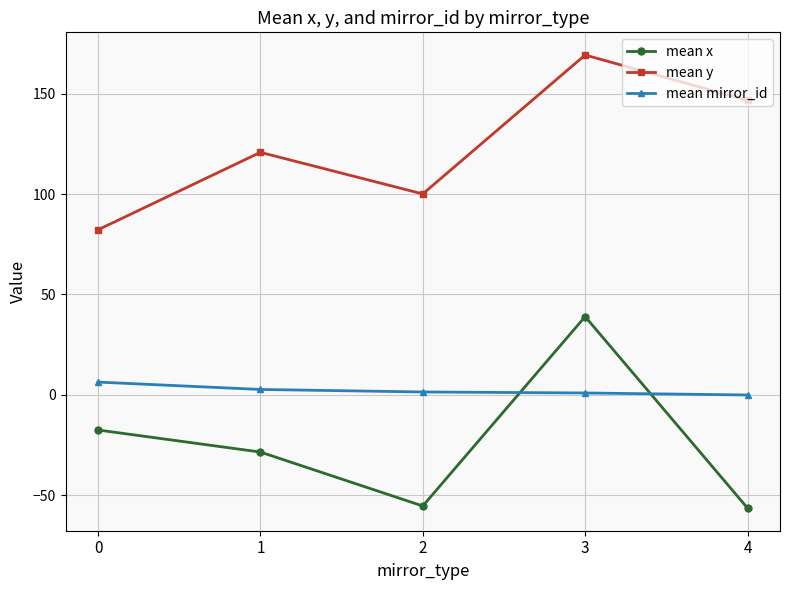

True or false: mean x has a value of -39.3 at 4.

False